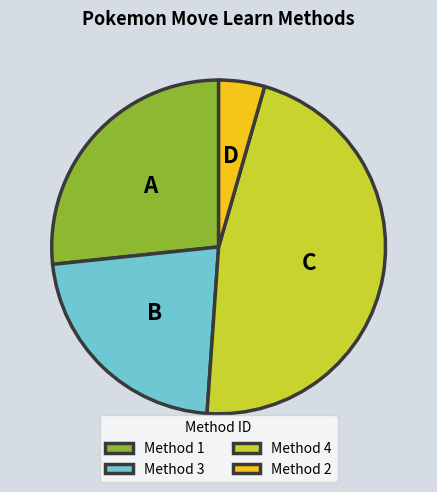

Rank the categories by value from lowest to highest.

Method 2, Method 3, Method 1, Method 4